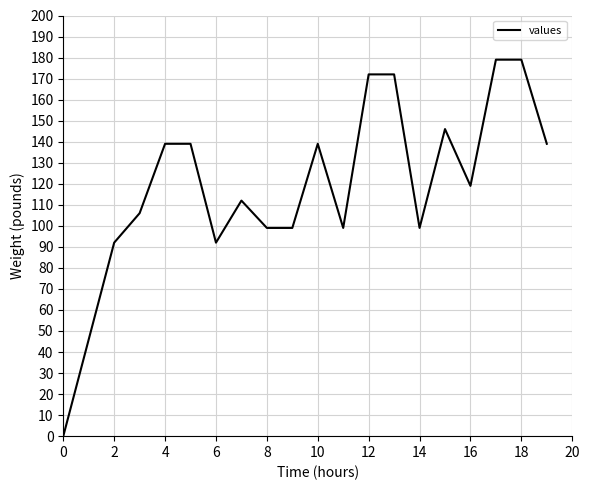

What is the maximum value shown in the chart?

179